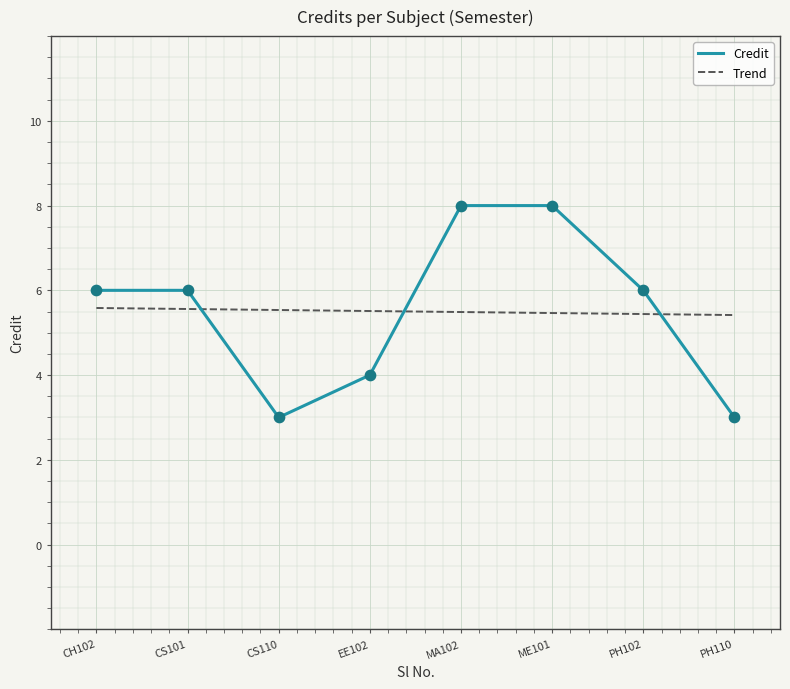

What is the highest value of the Credit series?

8